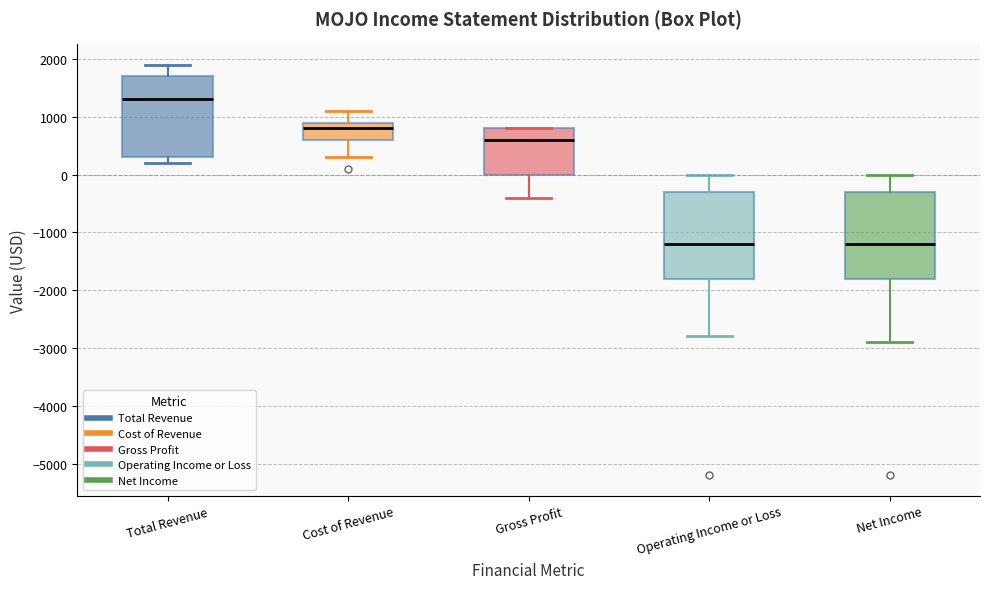

Reading left to right, read every box against the y-axis: the position of its median line, the range the box covers, and the ends of its whiskers. The values are not printed on the chart, so give them approximately, as read against the axis.

Total Revenue: median 1300, box 300 to 1700, whiskers 200 to 1900
Cost of Revenue: median 800, box 600 to 900, whiskers 300 to 1100
Gross Profit: median 600, box 0 to 800, whiskers -400 to 800
Operating Income or Loss: median -1200, box -1800 to -300, whiskers -2800 to 0
Net Income: median -1200, box -1800 to -300, whiskers -2900 to 0